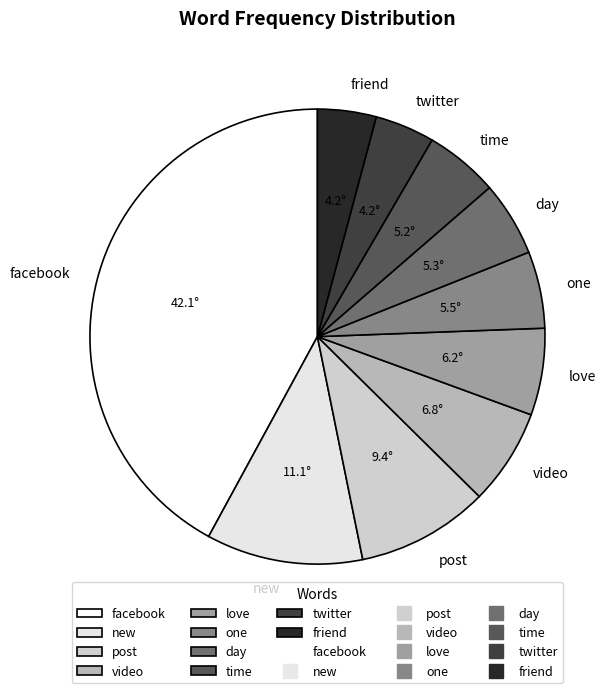

Does any single category account for the majority?

No